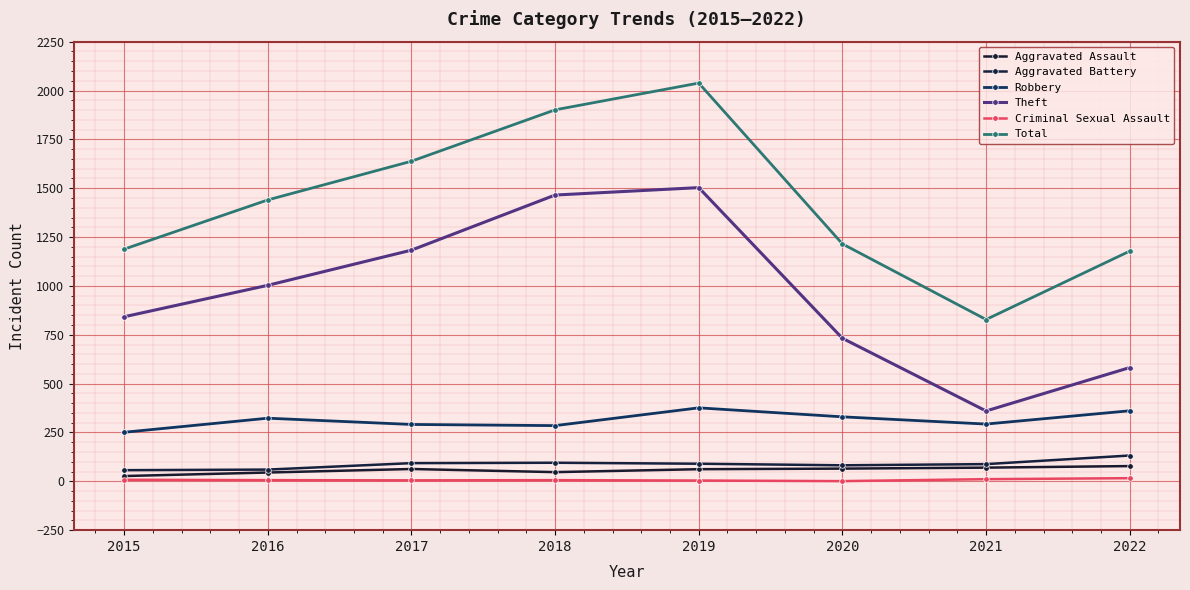

Which label corresponds to the largest value in the chart?

2019